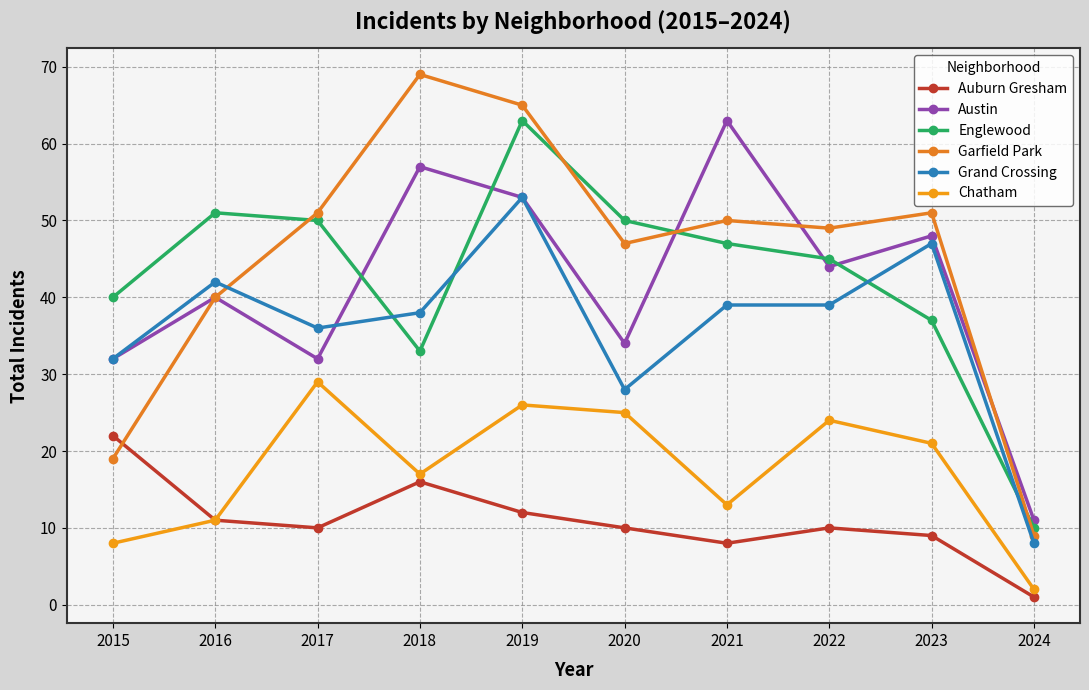

How many data points in Grand Crossing are less than 39?

5